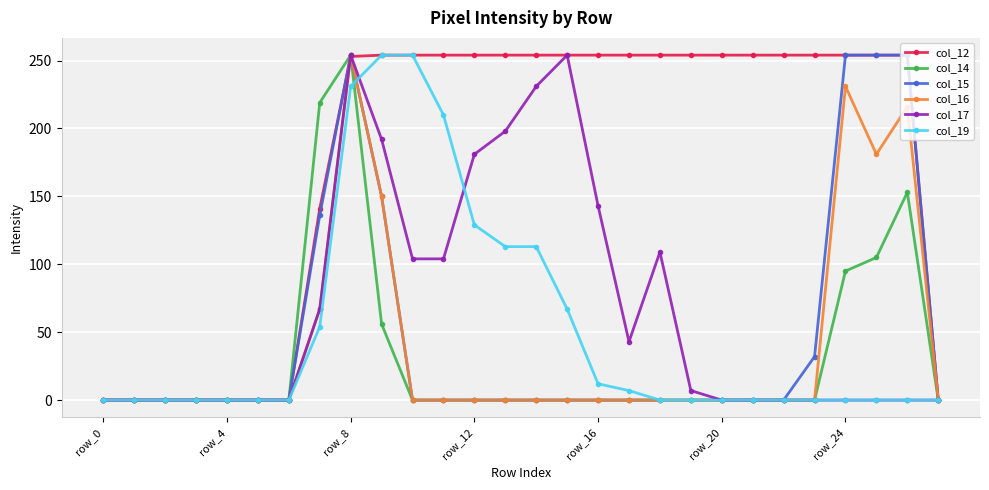

Which series has the largest total across all categories?

col_12